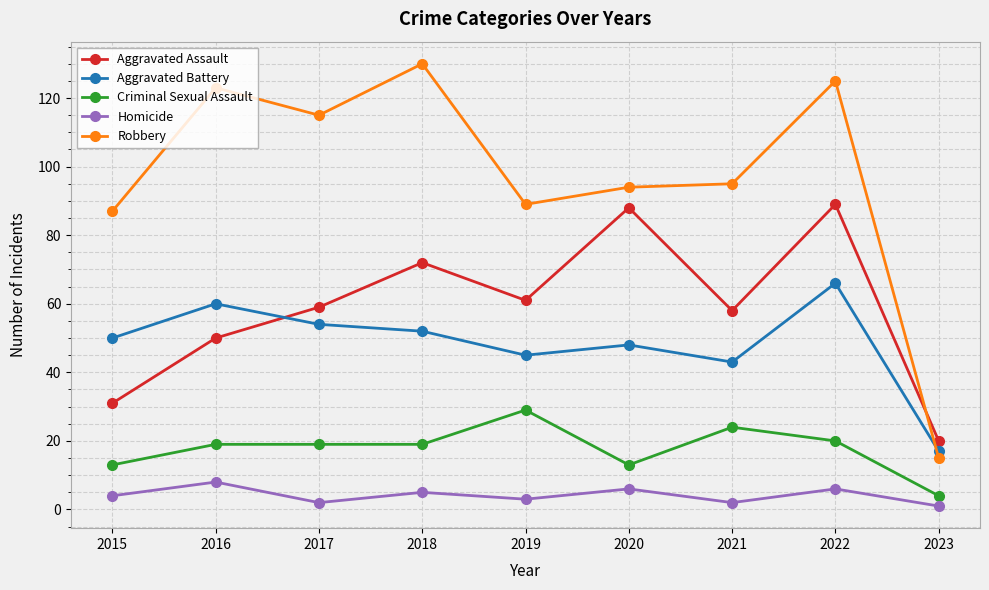

The Criminal Sexual Assault series shows 19 at 2015. True or false?

False